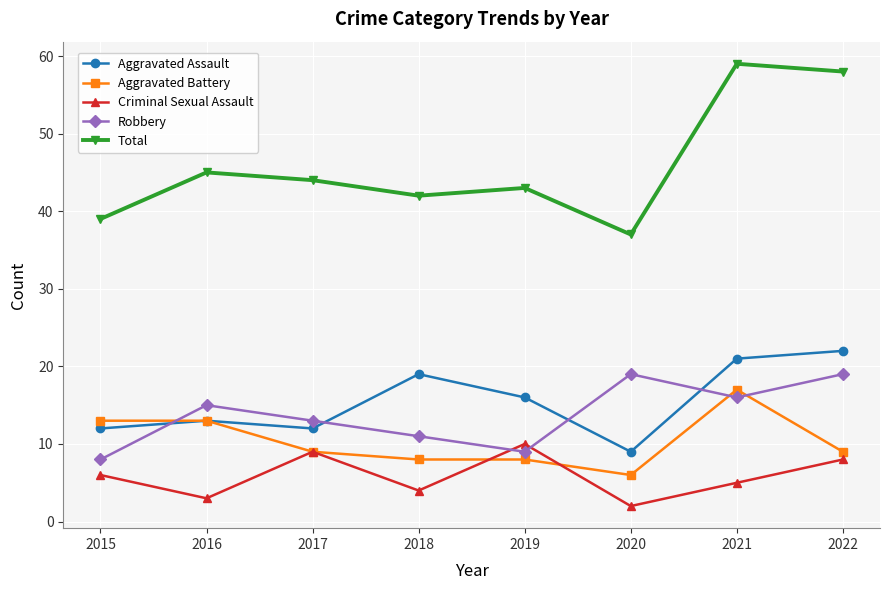

What is the value of the Total point at the 7th from the left?

59